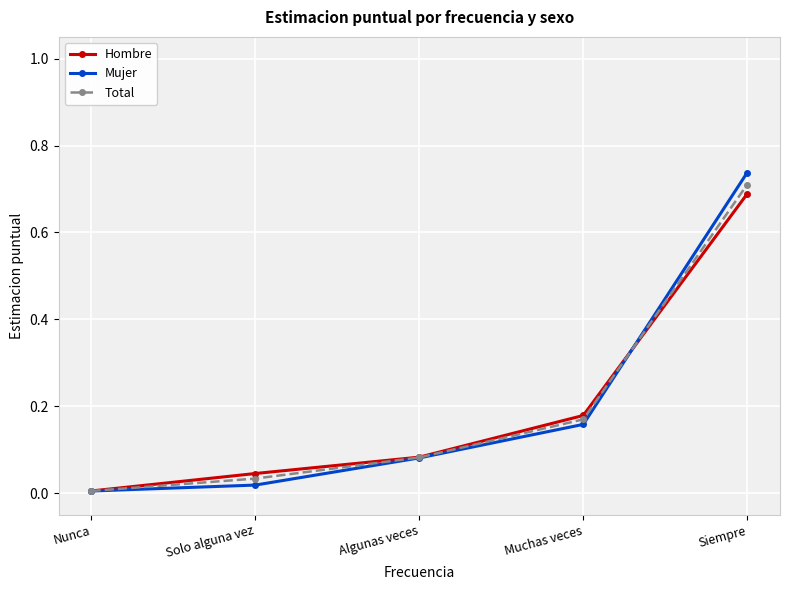

What is the label of the 1st point from the right?

Siempre